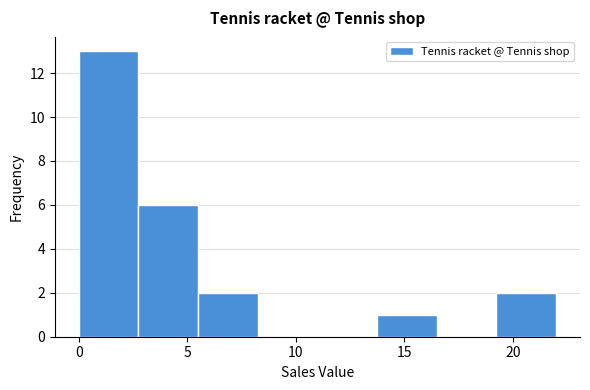

Which range on the x-axis has the tallest bar?

0.00 to 2.75